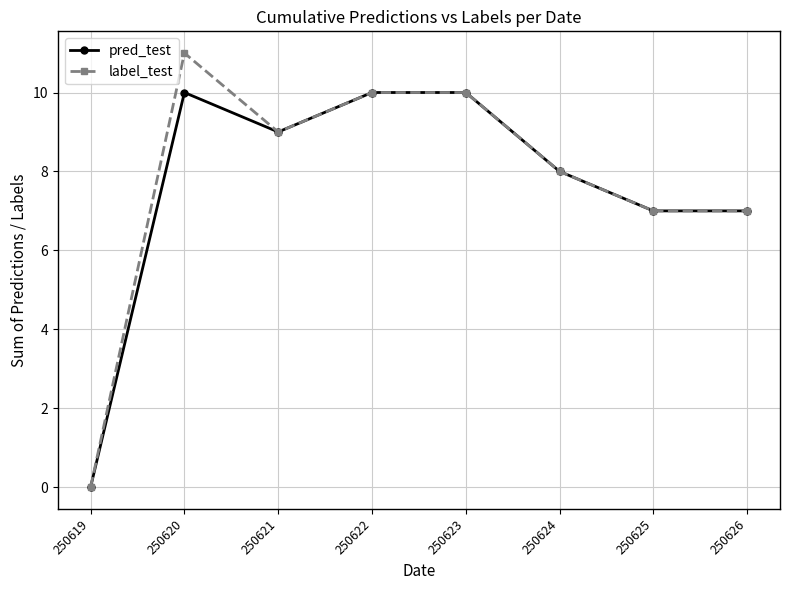

Rank the series by their maximum value, from lowest to highest.

pred_test, label_test